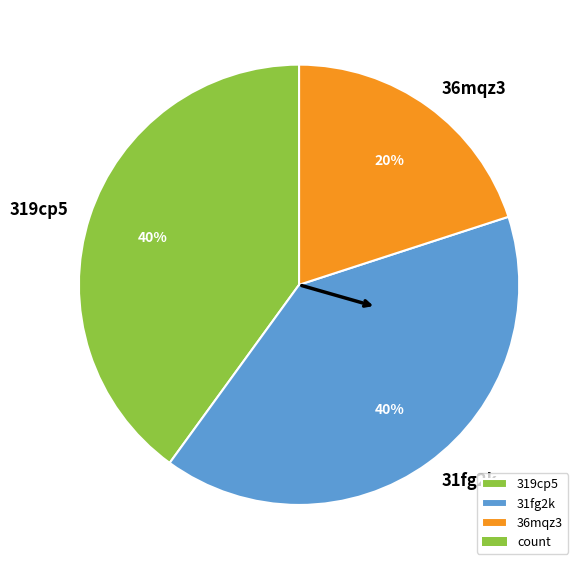

True or false: 31fg2k accounts for 40% of the total.

True